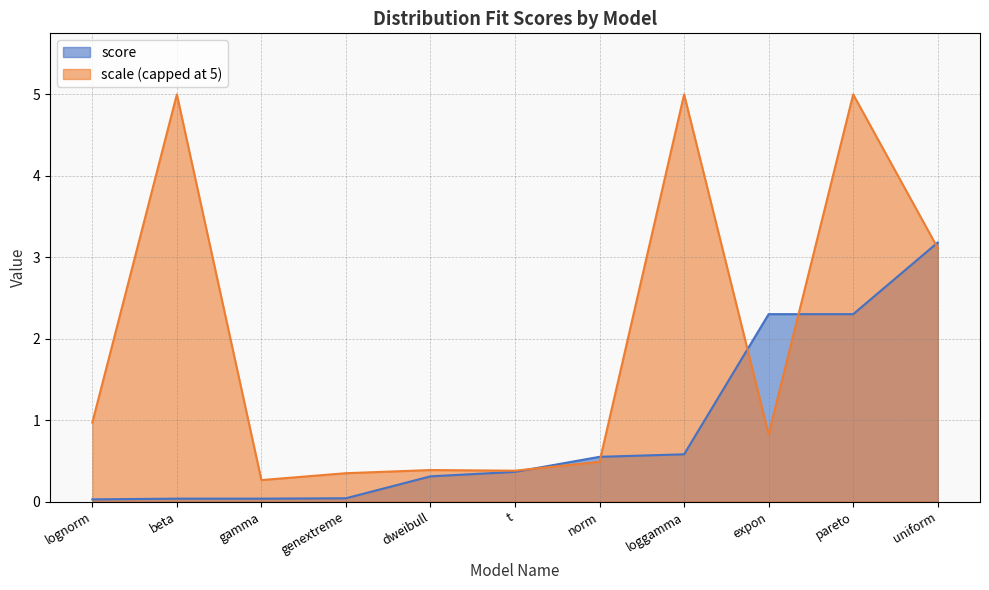

The value at t is 0.6. True or false?

False